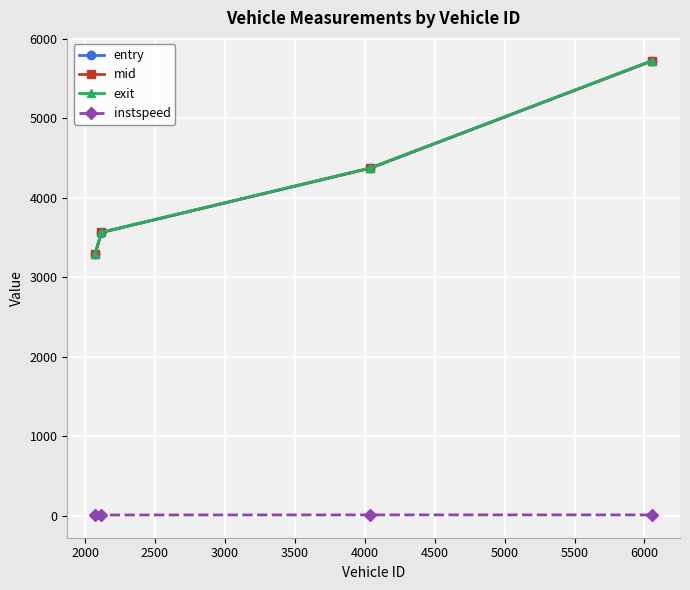

Does the chart have visible grid lines?

Yes